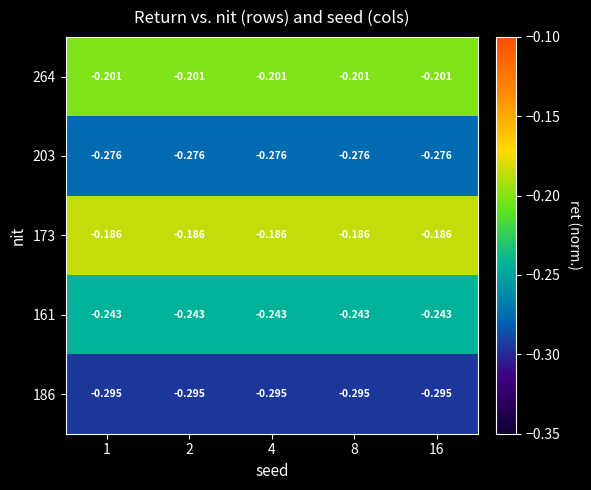

Is the value of 264 at 2 greater than the value of 186 at 2?

Yes